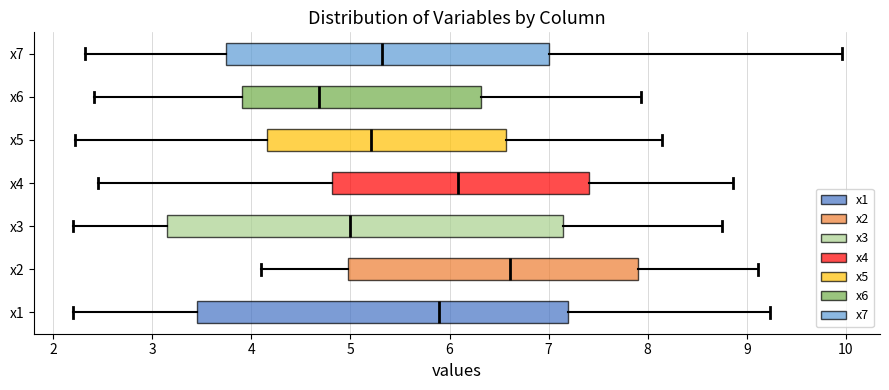

Reading bottom to top, read every box against the x-axis: the position of its median line, the range the box covers, and the ends of its whiskers. The values are not printed on the chart, so give them approximately, as read against the axis.

x1: median 5.9, box 3.5 to 7.2, whiskers 2.2 to 9.2
x2: median 6.6, box 5.0 to 7.9, whiskers 4.1 to 9.1
x3: median 5.0, box 3.1 to 7.1, whiskers 2.2 to 8.7
x4: median 6.1, box 4.8 to 7.4, whiskers 2.5 to 8.9
x5: median 5.2, box 4.2 to 6.6, whiskers 2.2 to 8.1
x6: median 4.7, box 3.9 to 6.3, whiskers 2.4 to 7.9
x7: median 5.3, box 3.7 to 7.0, whiskers 2.3 to 10.0